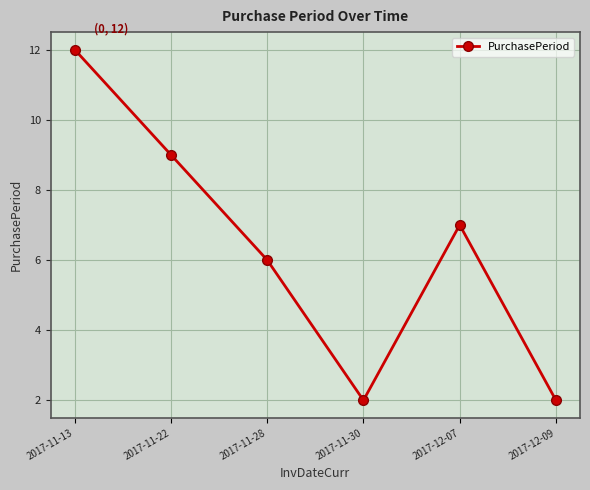

Reading right to left, what are all the values shown in this chart?

2	7	2	6	9	12